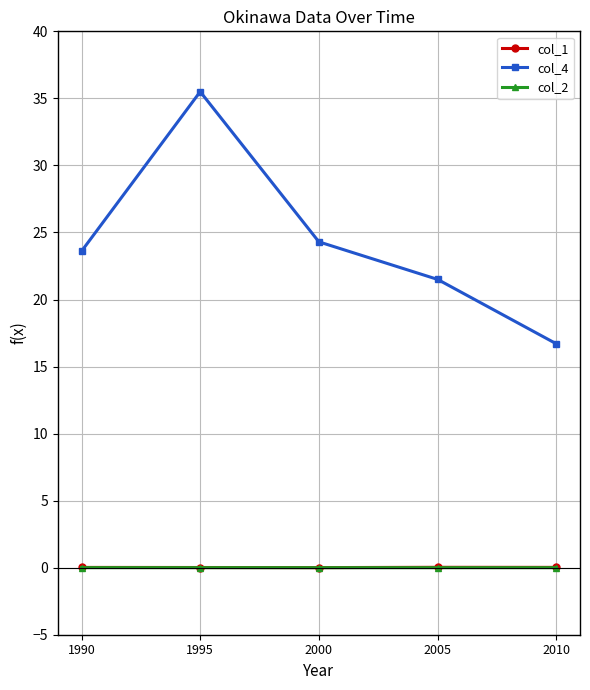

Which series changed the most between 1995 and 2000?

col_4